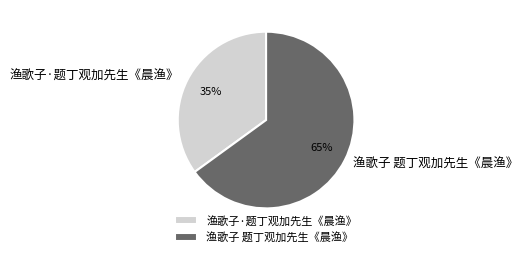

True or false: 渔歌子·题丁观加先生《晨渔》 accounts for 35% of the total.

True